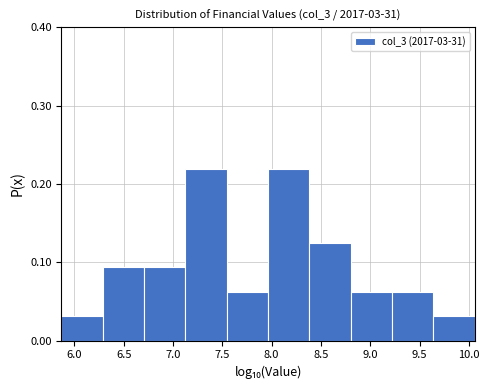

How tall is the bar that spans 5.85 to 6.30 on the x-axis? Neither the bar edges nor the heights are printed on the chart, so give them approximately, as read against the axes.

0.03